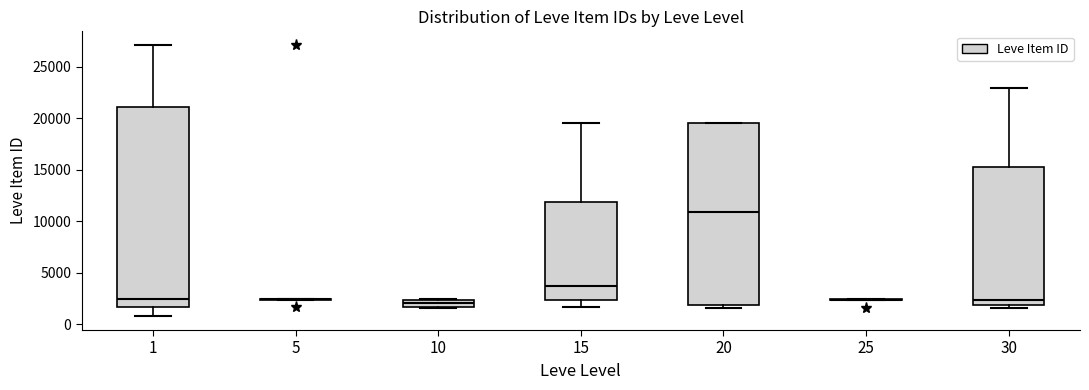

Where does the median line of the box at x = 1 sit on the y-axis? The values are not printed on the chart, so give them approximately, as read against the axis.

2500